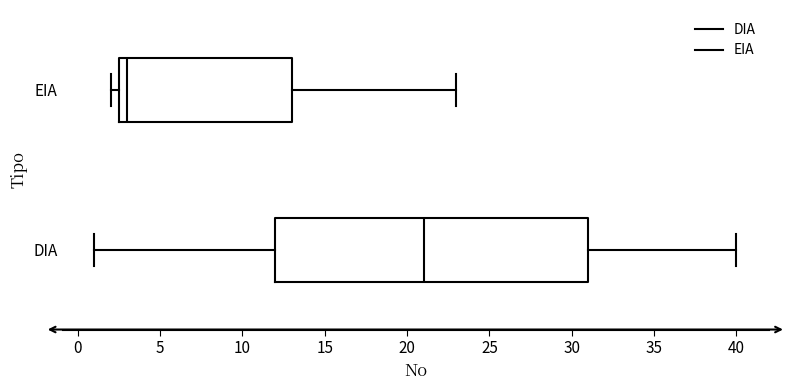

Where does the right whisker of the box for EIA end on the x-axis? The values are not printed on the chart, so give them approximately, as read against the axis.

23.0